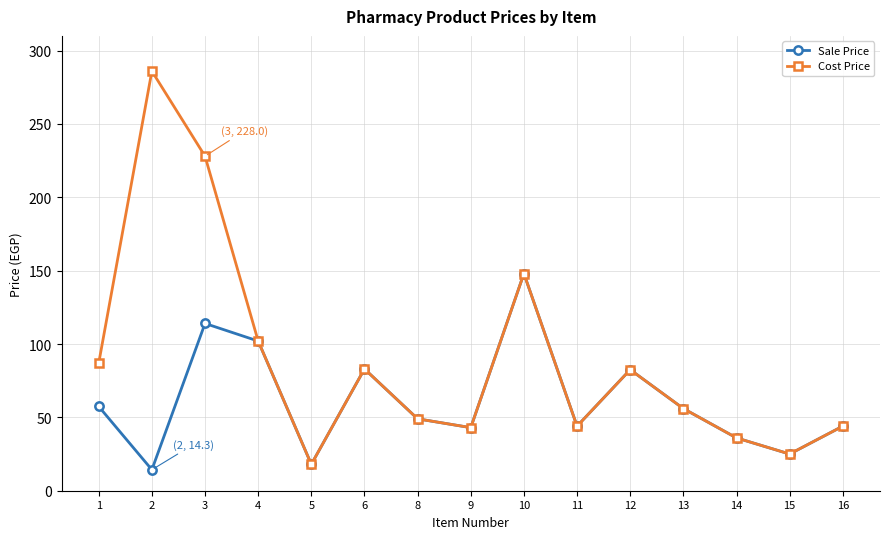

What is the minimum value for Sale Price?

14.3